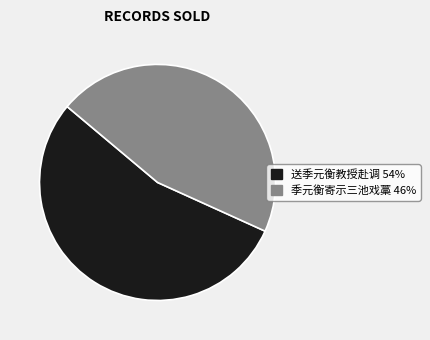

Is there any slice that represents more than half of the pie?

Yes